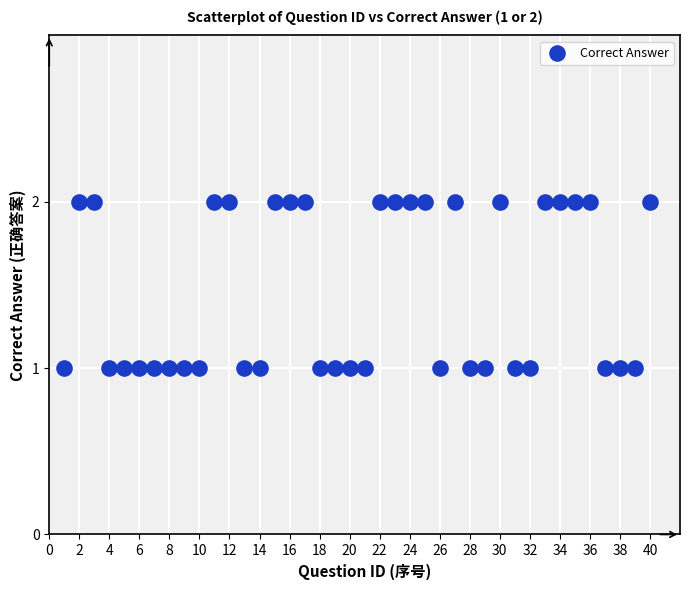

What is the range of X values (max minus min)?

39